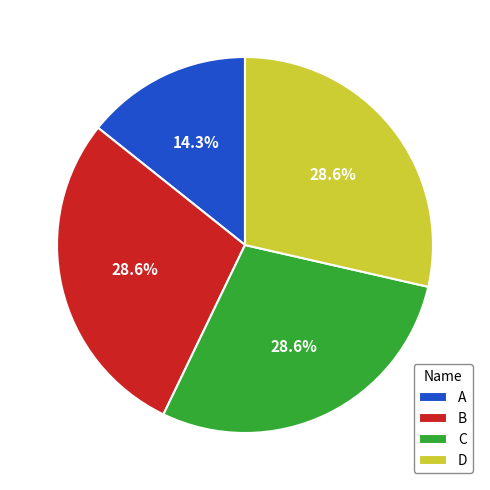

Combined, what portion of the pie is B and A?

42.9%